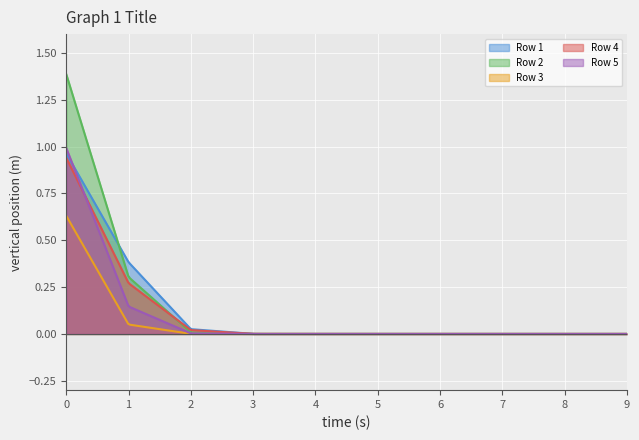

Reading left to right, list all the values displayed in this chart.

Row 1: 0=1.0	1=0.4	2=0.0	3=0.0	4=0.0	5=0.0	6=0.0	7=0.0	8=0.0	9=0.0
Row 2: 0=1.4	1=0.3	2=0.0	3=0.0	4=0.0	5=0.0	6=0.0	7=0.0	8=0.0	9=0.0
Row 3: 0=0.6	1=0.1	2=0.0	3=0.0	4=0.0	5=0.0	6=0.0	7=0.0	8=0.0	9=0.0
Row 4: 0=0.9	1=0.3	2=0.0	3=0.0	4=0.0	5=0.0	6=0.0	7=0.0	8=0.0	9=0.0
Row 5: 0=1.0	1=0.1	2=0.0	3=0.0	4=0.0	5=0.0	6=0.0	7=0.0	8=0.0	9=0.0